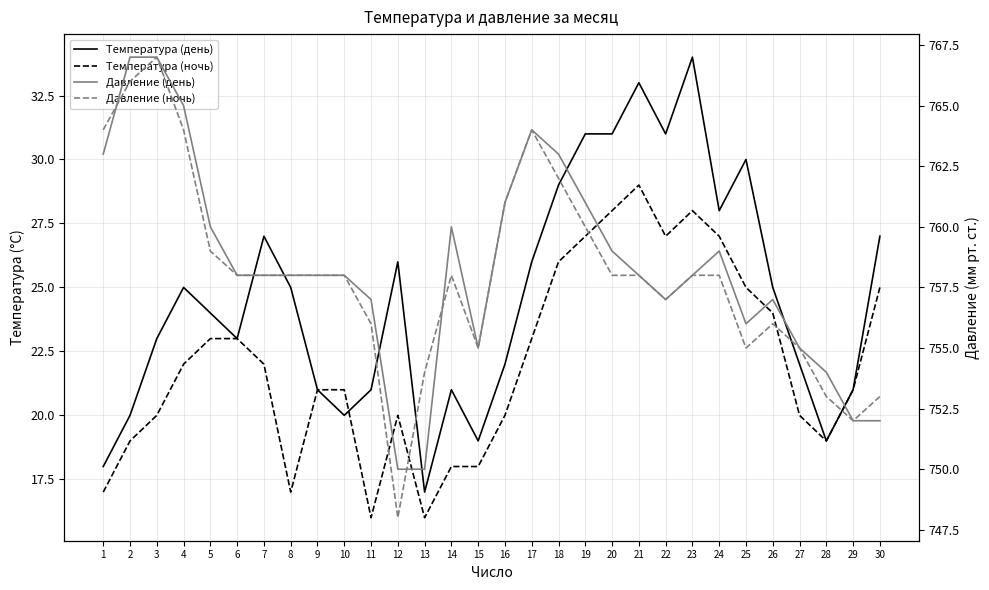

Reading right to left, transcribe all the data shown in this chart.

Температура (день): 27	21	19	22	25	30	28	34	31	33	31	31	29	26	22	19	21	17	26	21	20	21	25	27	23	24	25	23	20	18
Температура (ночь): 25	21	19	20	24	25	27	28	27	29	28	27	26	23	20	18	18	16	20	16	21	21	17	22	23	23	22	20	19	17
Давление (день): 752	752	754	755	757	756	759	758	757	758	759	761	763	764	761	755	760	750	750	757	758	758	758	758	758	760	765	767	767	763
Давление (ночь): 753	752	753	755	756	755	758	758	757	758	758	760	762	764	761	755	758	754	748	756	758	758	758	758	758	759	764	767	766	764